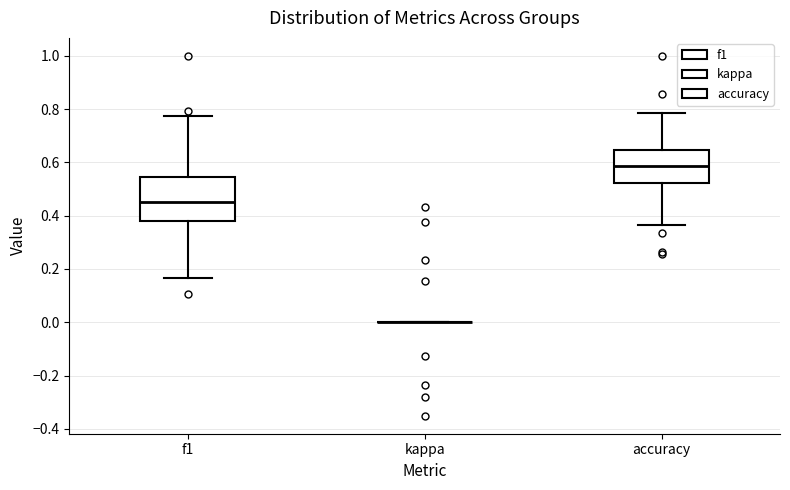

Where does the lower whisker of the box for accuracy end on the y-axis? The values are not printed on the chart, so give them approximately, as read against the axis.

0.36